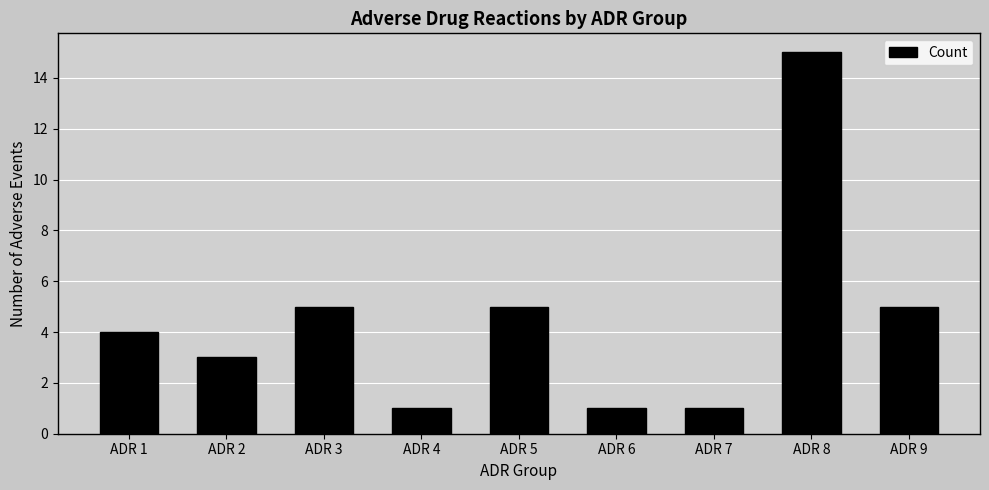

What is the average value?

4